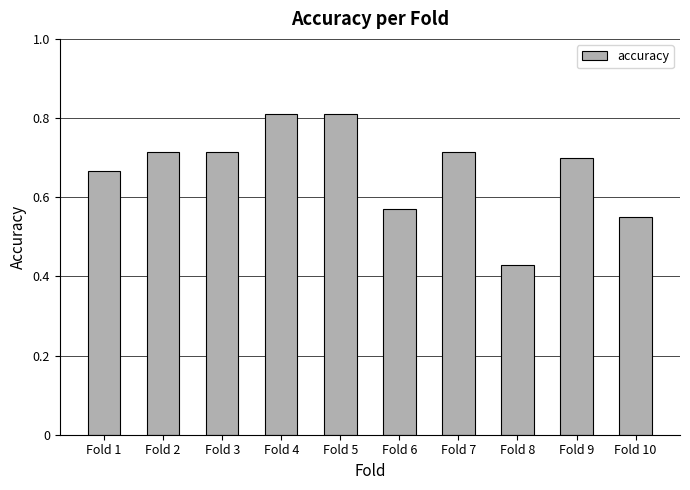

What is the change in value from Fold 8 to Fold 9?

+0.3